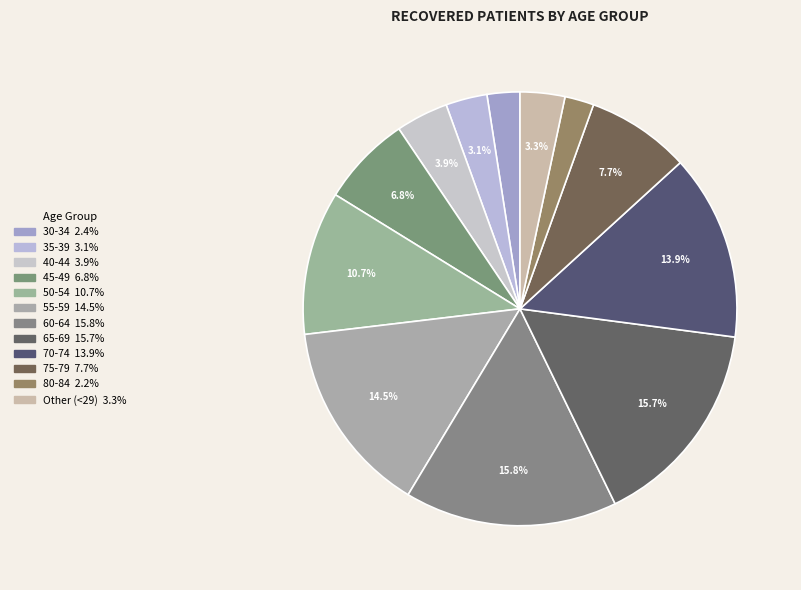

How many segments does this pie chart have?

12